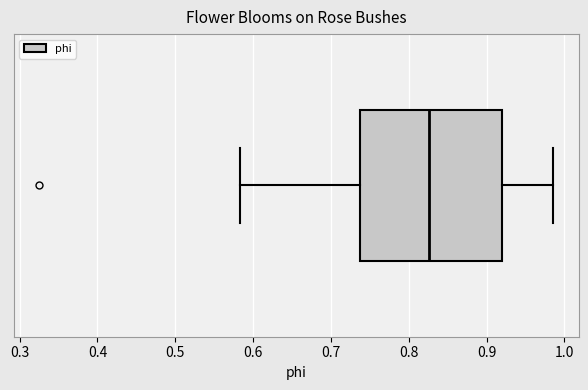

Where does the left whisker of the box end on the x-axis? The values are not printed on the chart, so give them approximately, as read against the axis.

0.58